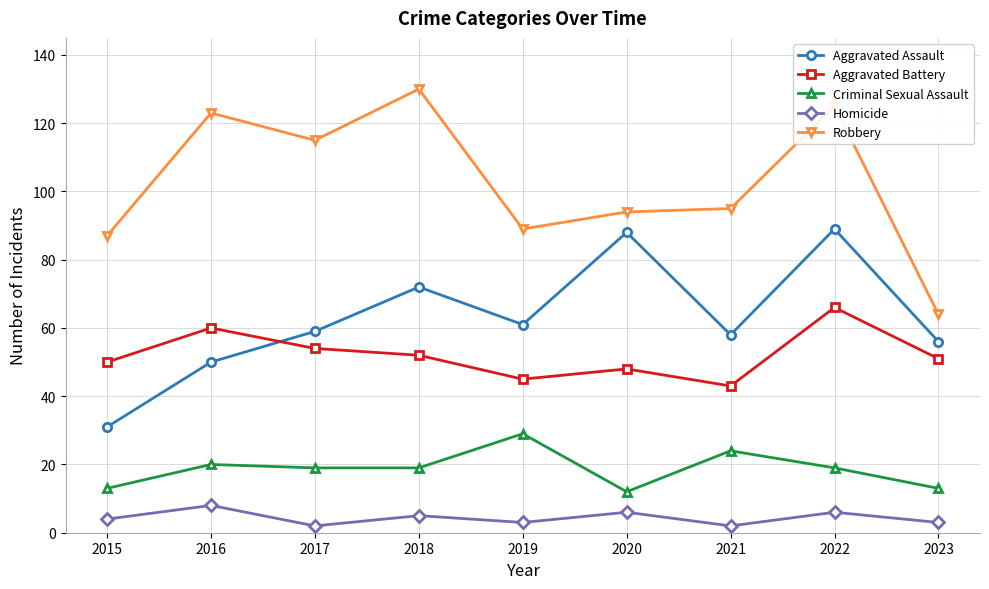

What is the value of the Criminal Sexual Assault point at the 7th from the left?

24